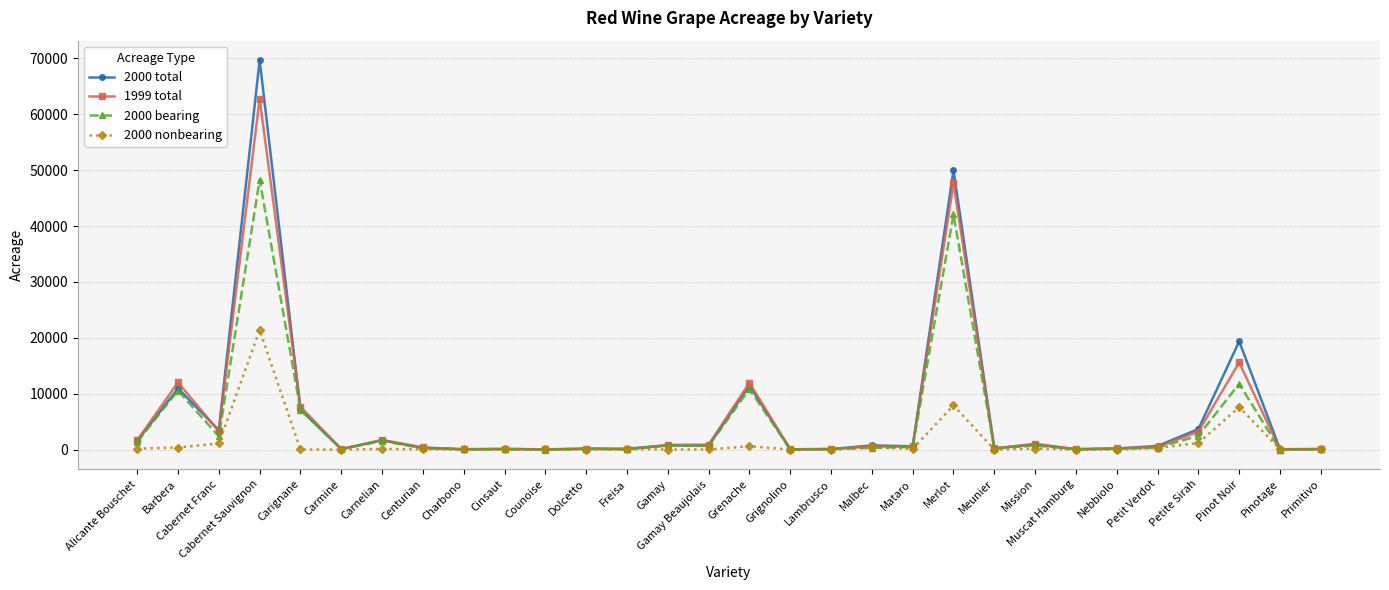

At which category does 2000 bearing reach its first local peak?

Barbera